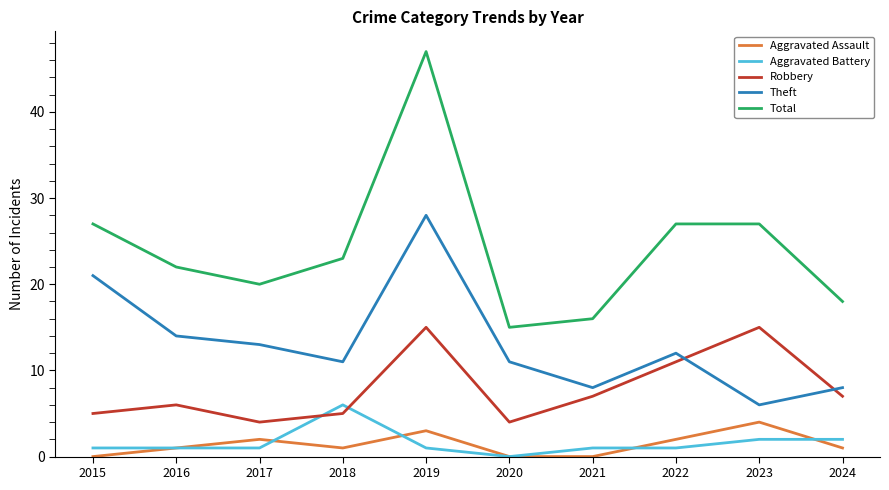

Reading left to right, list all the values displayed in this chart.

Aggravated Assault: 0	1	2	1	3	0	0	2	4	1
Aggravated Battery: 1	1	1	6	1	0	1	1	2	2
Robbery: 5	6	4	5	15	4	7	11	15	7
Theft: 21	14	13	11	28	11	8	12	6	8
Total: 27	22	20	23	47	15	16	27	27	18